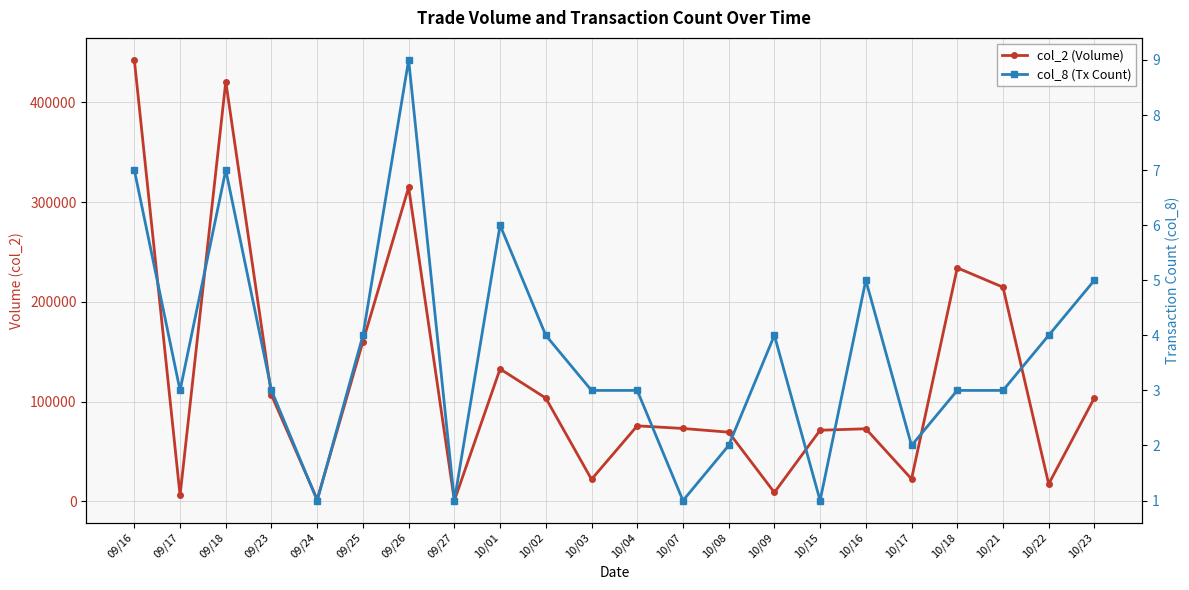

Where is the first local maximum for col_2 (Volume)?

09/18